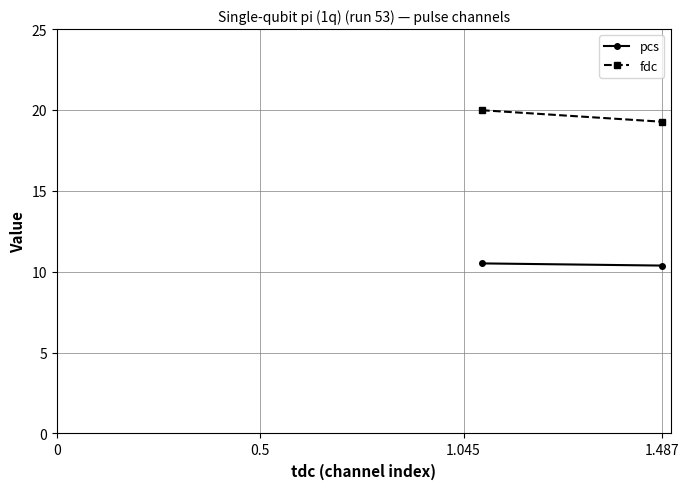

List the series in order of their peak value, lowest first.

pcs, fdc